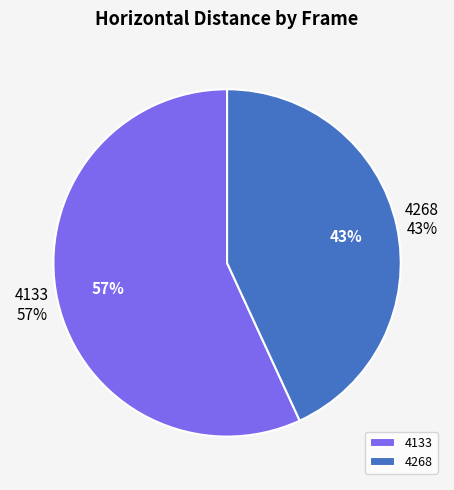

How many segments does this pie chart have?

2